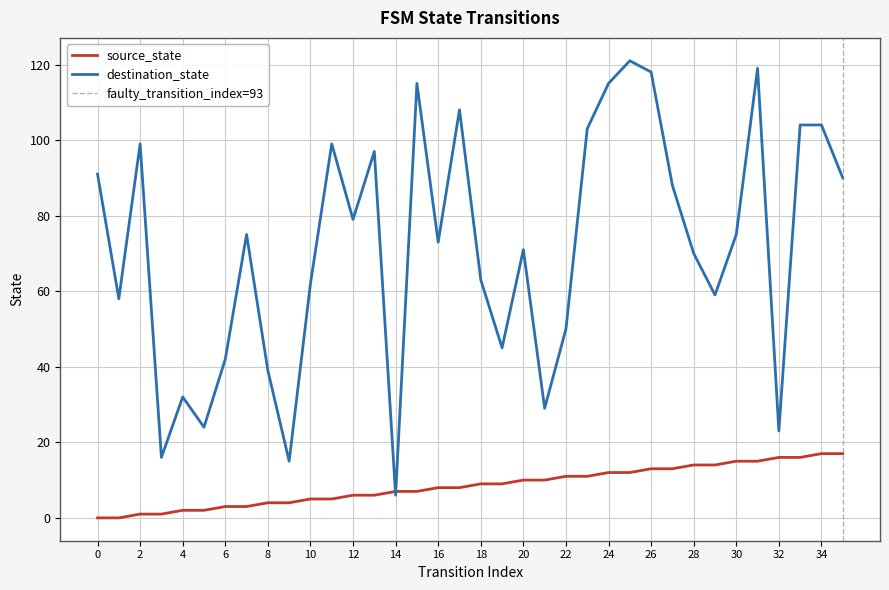

Rank the categories by destination_state value from highest to lowest.

25, 31, 26, 15, 24, 17, 33, 34, 23, 2, 11, 13, 0, 35, 27, 12, 7, 30, 16, 20, 28, 18, 10, 29, 1, 22, 19, 6, 8, 4, 21, 5, 32, 3, 9, 14